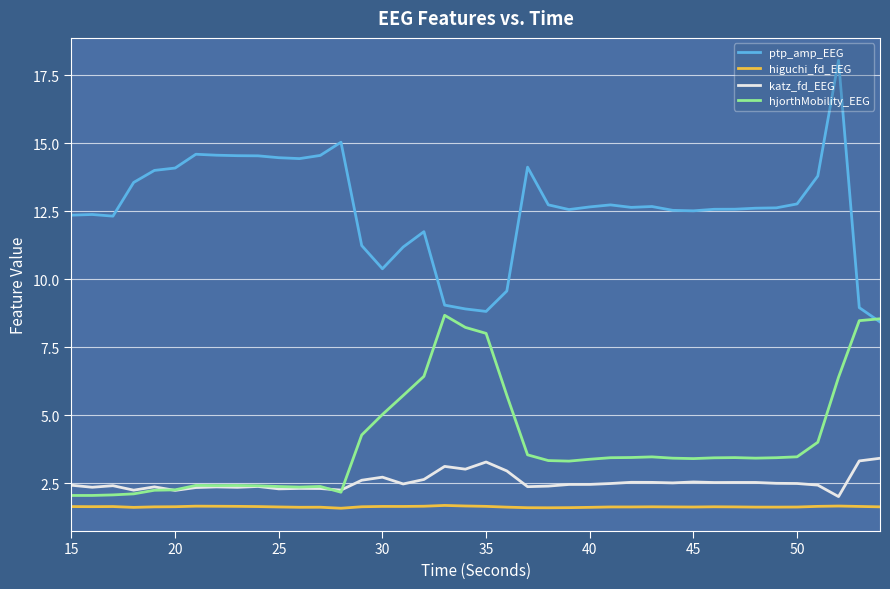

What is the highest value of the ptp_amp_EEG series?

18.0